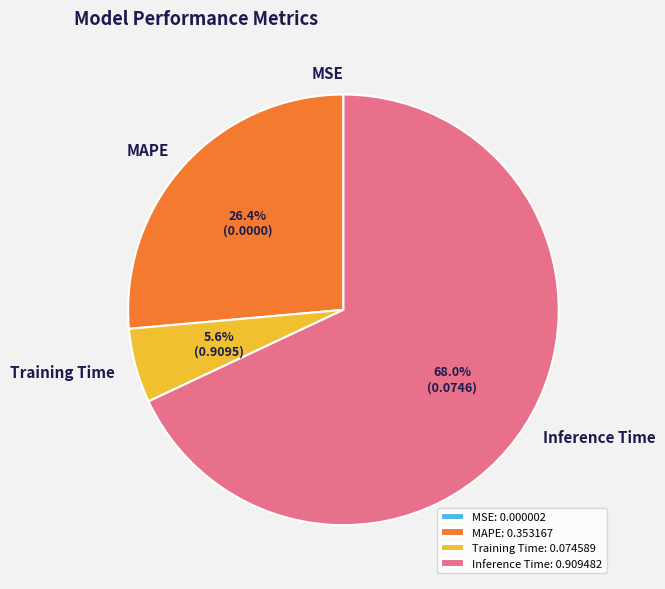

How much of the chart is everything except MAPE: 0.353167?

73.6%